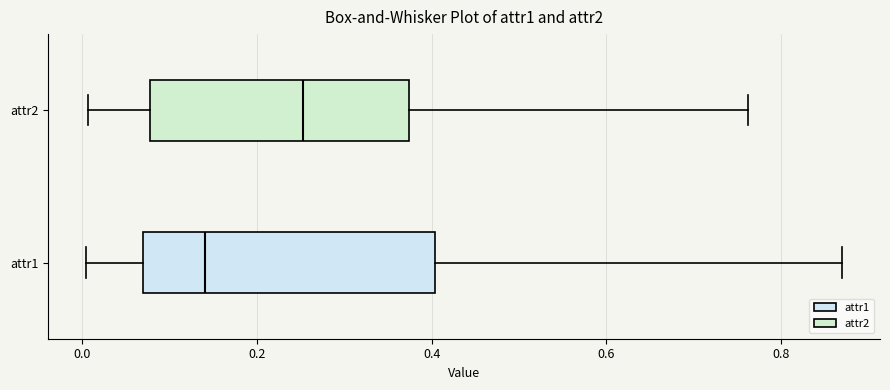

Reading bottom to top, transcribe this box plot: for each box, give where its median line is, the range the box spans, and where its two whiskers end, as read against the x-axis. The values are not printed on the chart, so give them approximately, as read against the axis.

attr1: median 0.14, box 0.06 to 0.40, whiskers 0.00 to 0.86
attr2: median 0.26, box 0.08 to 0.38, whiskers 0.00 to 0.76